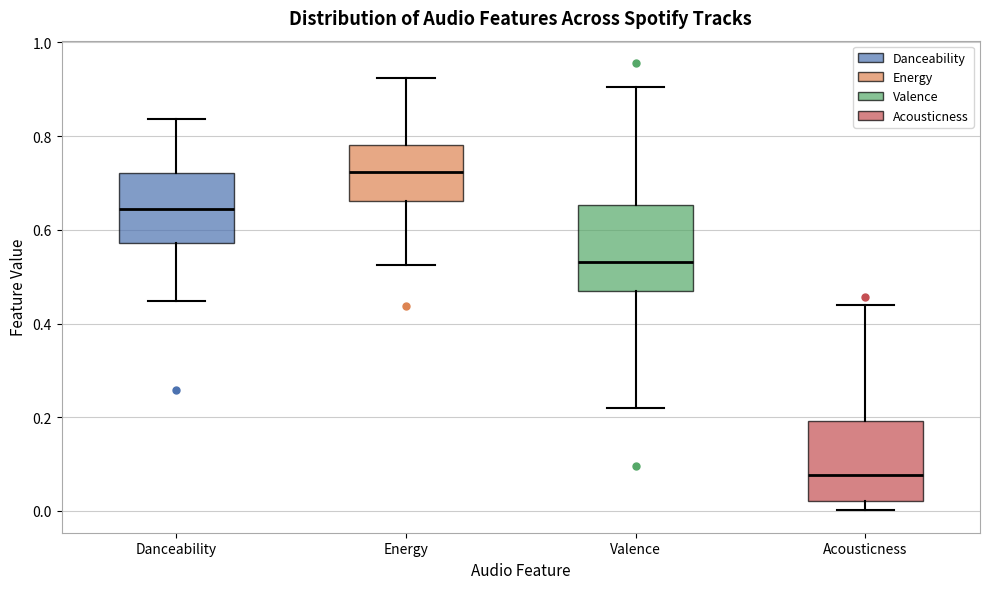

Reading left to right, read every box against the y-axis: the position of its median line, the range the box covers, and the ends of its whiskers. The values are not printed on the chart, so give them approximately, as read against the axis.

Danceability: median 0.64, box 0.58 to 0.72, whiskers 0.44 to 0.84
Energy: median 0.72, box 0.66 to 0.78, whiskers 0.52 to 0.92
Valence: median 0.54, box 0.46 to 0.66, whiskers 0.22 to 0.90
Acousticness: median 0.08, box 0.02 to 0.20, whiskers 0.00 to 0.44